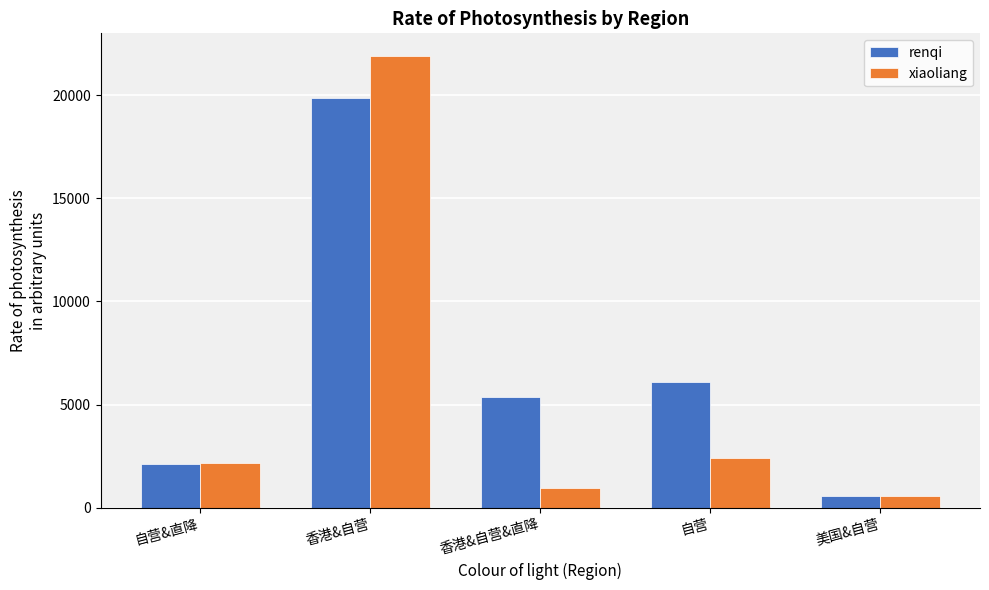

What position from the left is 香港&自营?

2